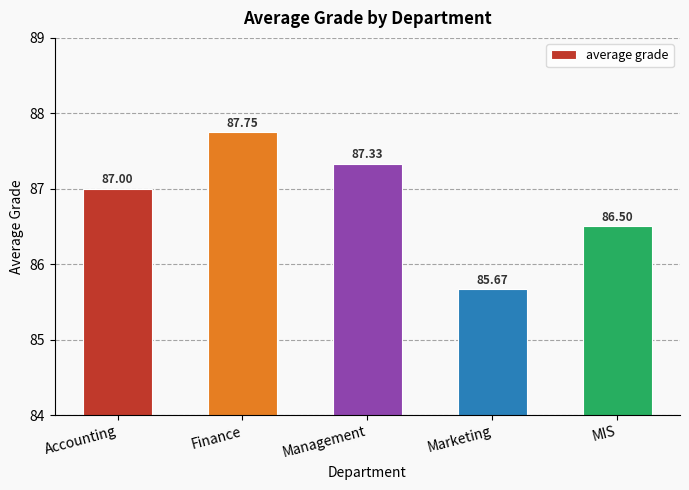

The chart shows a value of 145.4 at Marketing. True or false?

False